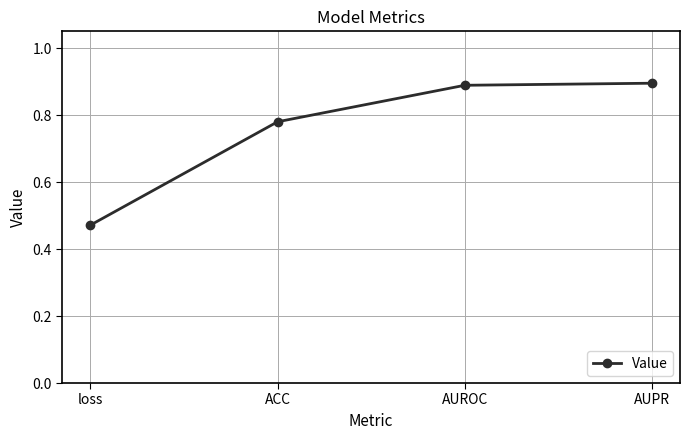

What is the change in value from loss to ACC?

+0.3